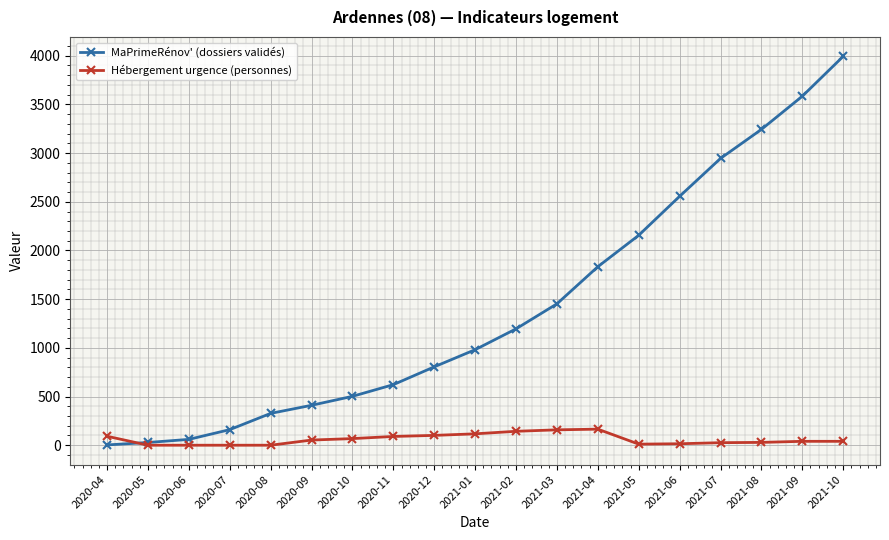

True or false: Hébergement urgence (personnes) and MaPrimeRénov' (dossiers validés) intersect in this chart.

True